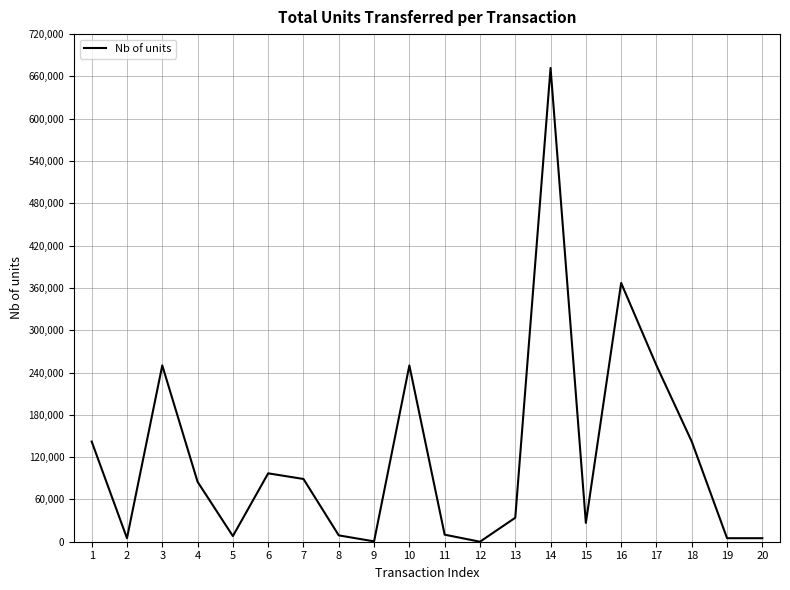

The chart shows a value of 26758 at 15. True or false?

True